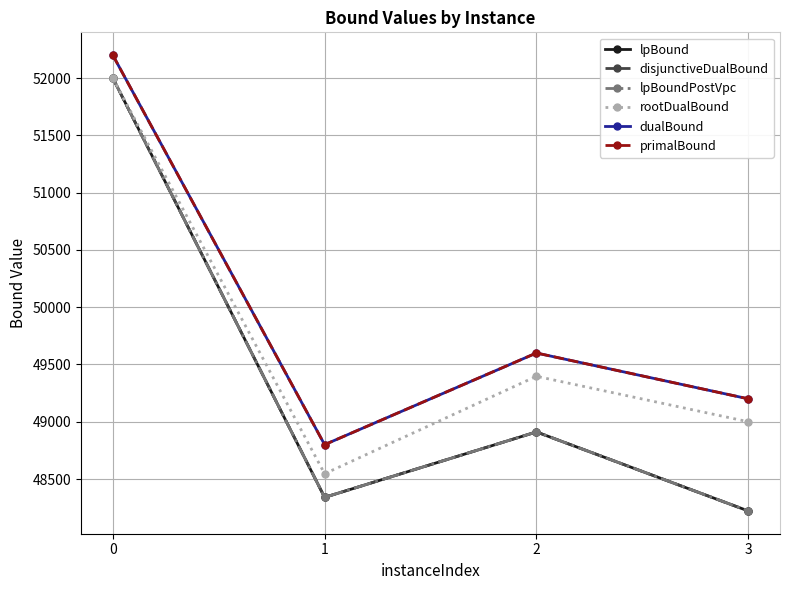

What value does the disjunctiveDualBound series have at 2?

48911.1